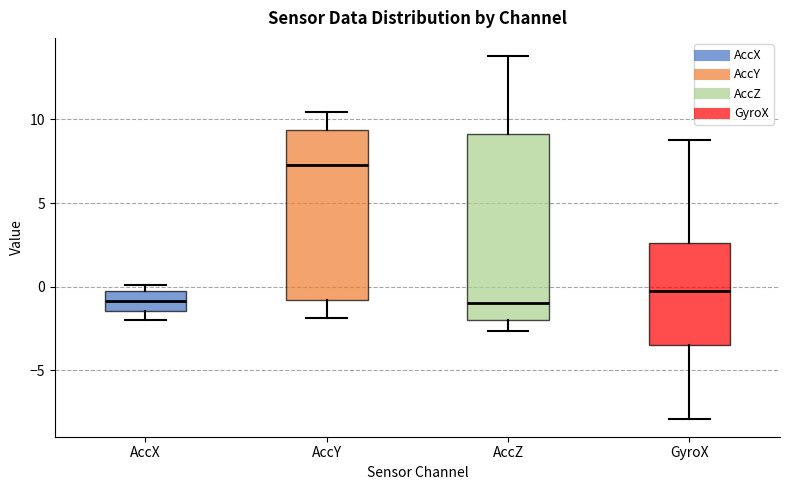

Comparing the boxes themselves (not the whiskers), which one is the tallest?

AccZ